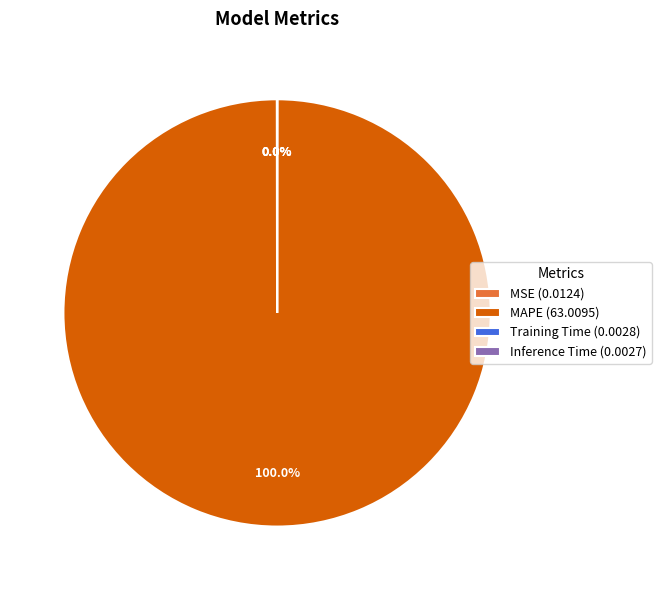

Is there any slice that represents more than half of the pie?

Yes